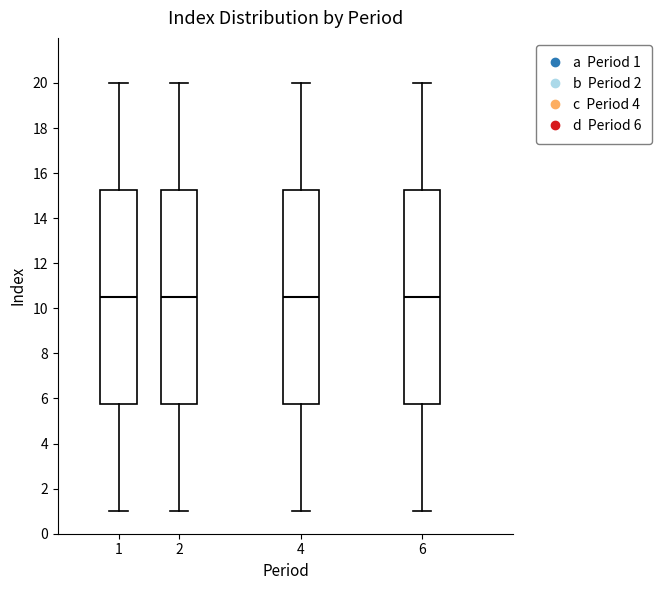

Where is the lower edge of the box at x = 6 on the y-axis? The values are not printed on the chart, so give them approximately, as read against the axis.

5.8